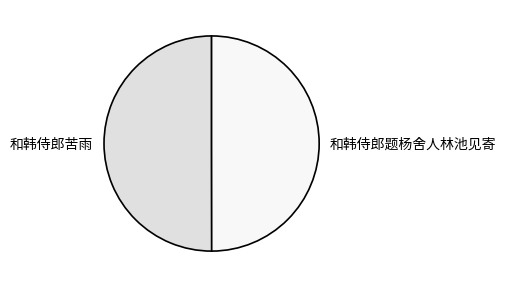

What is the ratio of the value at 和韩侍郎苦雨 to the value at 和韩侍郎题杨舍人林池见寄?

1.0